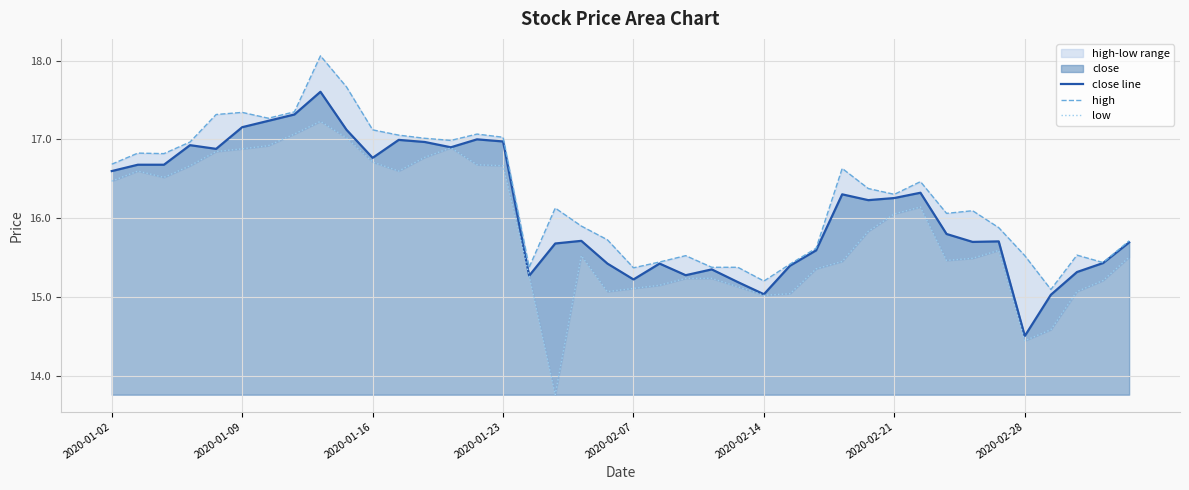

Where does the close line series first go above 16?

2020-01-02